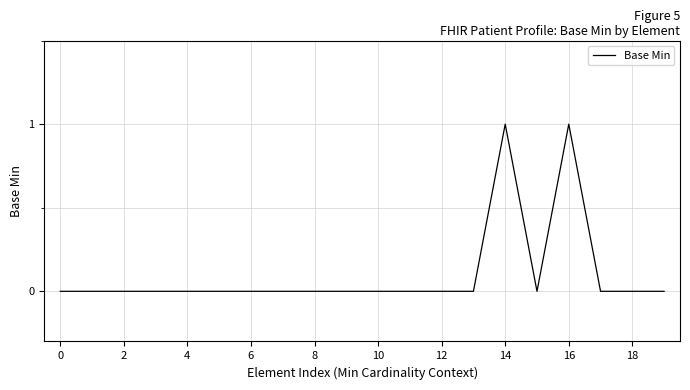

Reading left to right, transcribe all the data shown in this chart.

0	0	0	0	0	0	0	0	0	0	0	0	0	0	1	0	1	0	0	0